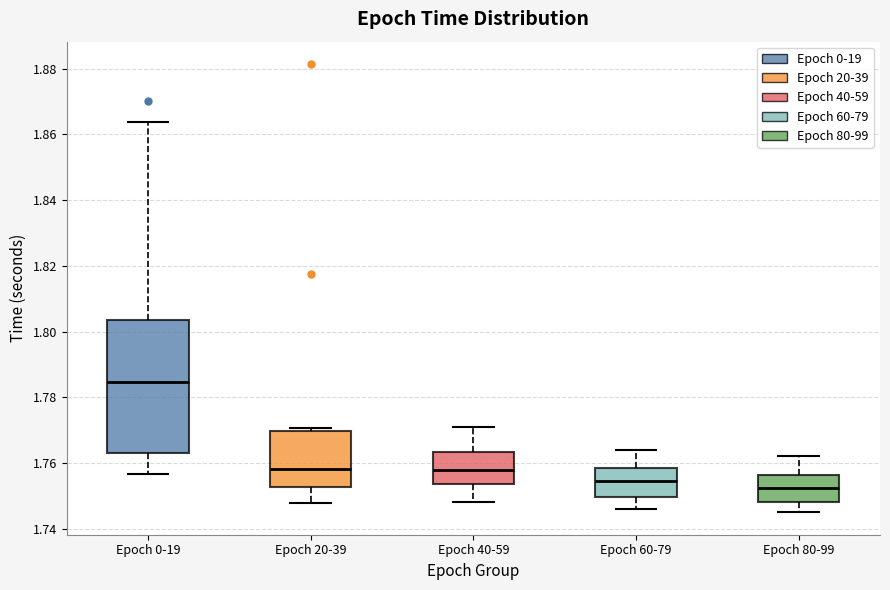

Which box's median line is the lowest?

Epoch 80-99